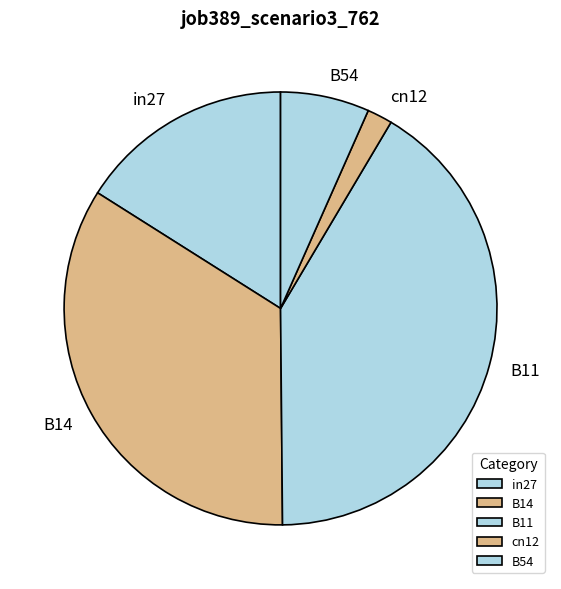

Which slice is the smallest?

cn12